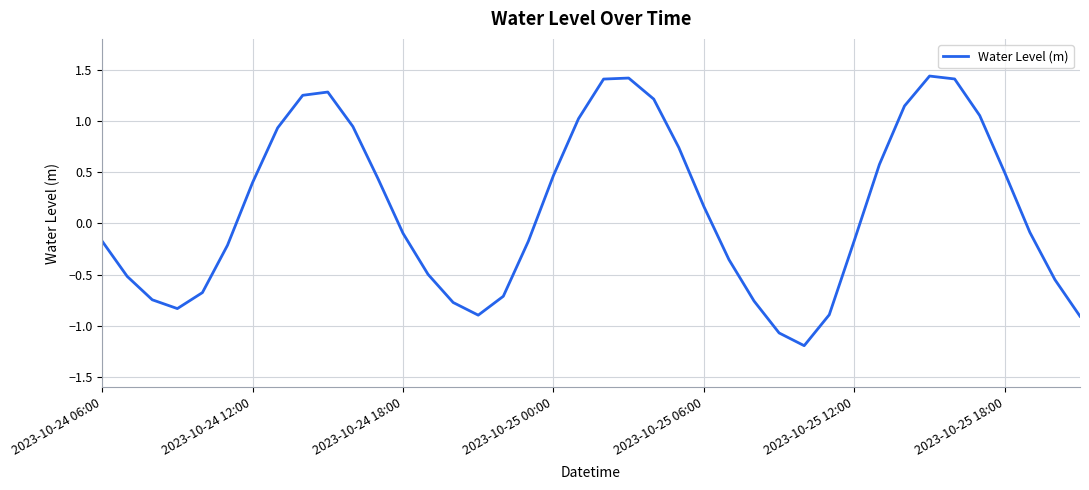

Does the chart display data point markers on the line(s)?

No